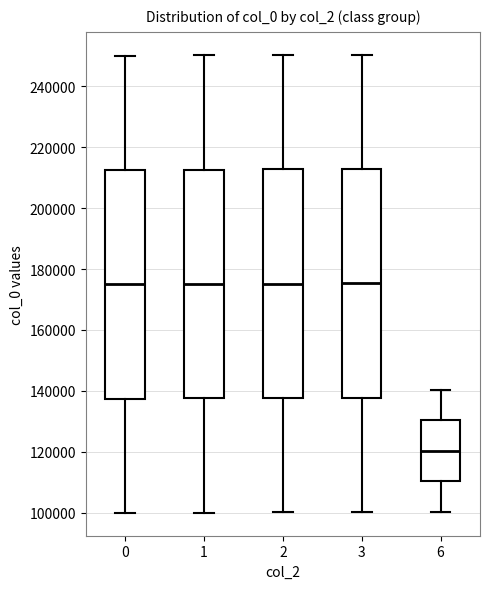

Reading left to right, transcribe this box plot: for each box, give where its median line is, the range the box spans, and where its two whiskers end, as read against the y-axis. The values are not printed on the chart, so give them approximately, as read against the axis.

0: median 176000, box 138000 to 212000, whiskers 100000 to 250000
1: median 176000, box 138000 to 212000, whiskers 100000 to 250000
2: median 176000, box 138000 to 212000, whiskers 100000 to 250000
3: median 176000, box 138000 to 212000, whiskers 100000 to 250000
6: median 120000, box 110000 to 130000, whiskers 100000 to 140000